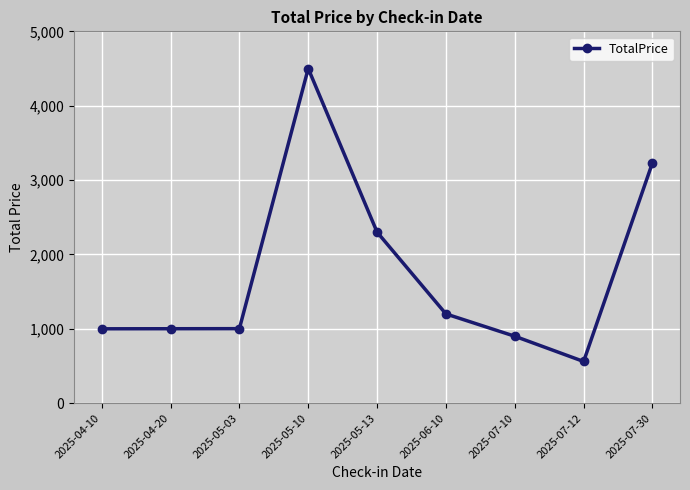

Between 2025-05-13 and 2025-05-10, which is larger?

2025-05-10